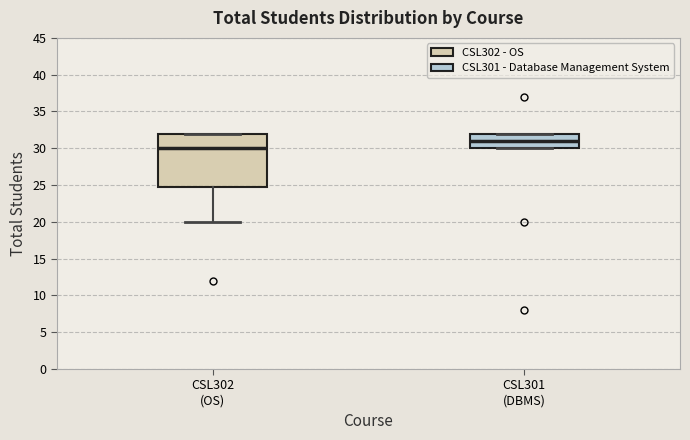

Reading left to right, transcribe this box plot: for each box, give where its median line is, the range the box spans, and where its two whiskers end, as read against the y-axis. The values are not printed on the chart, so give them approximately, as read against the axis.

CSL302 (OS): median 30, box 25 to 32, whiskers 20 to 32
CSL301 (DBMS): median 31, box 30 to 32, whiskers 30 to 32